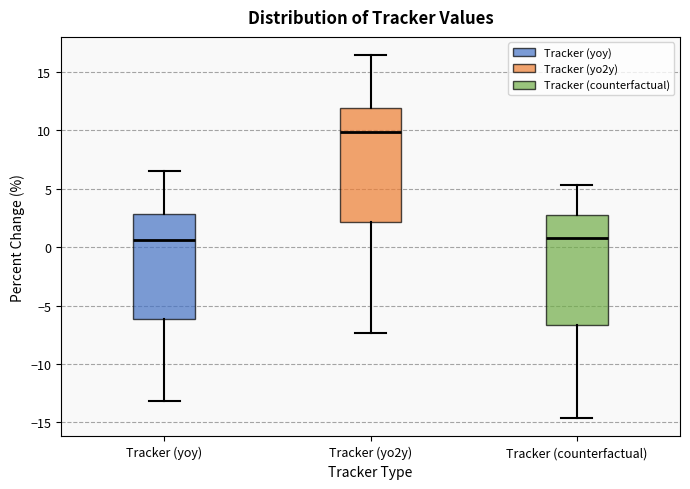

Reading left to right, transcribe this box plot: for each box, give where its median line is, the range the box spans, and where its two whiskers end, as read against the y-axis. The values are not printed on the chart, so give them approximately, as read against the axis.

Tracker (yoy): median 0.5, box -6.0 to 3.0, whiskers -13.0 to 6.5
Tracker (yo2y): median 10.0, box 2.0 to 12.0, whiskers -7.5 to 16.5
Tracker (counterfactual): median 1.0, box -6.5 to 3.0, whiskers -14.5 to 5.5